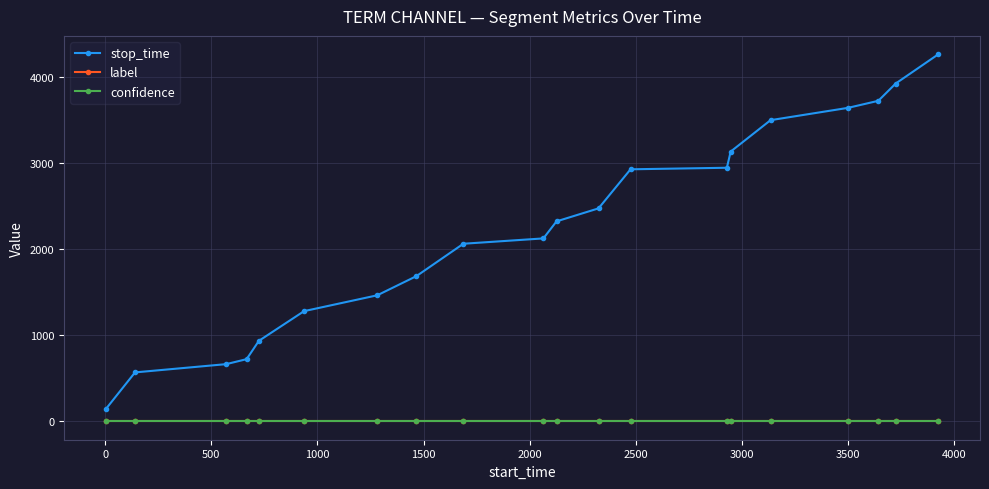

At how many categories does at least one series exceed 1090?

15